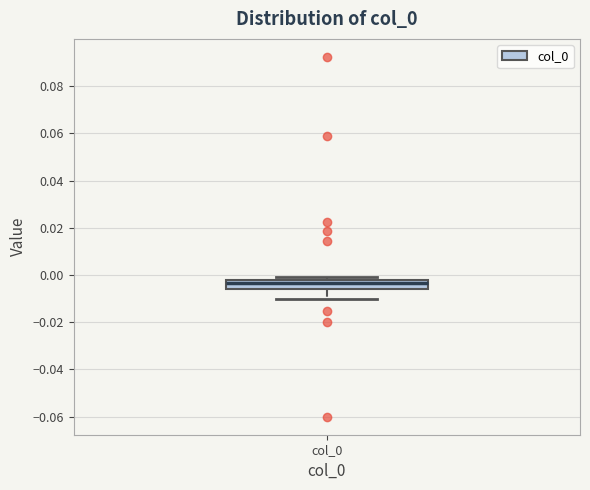

Transcribe this box plot: give where the median line is, the range the box spans, and where the two whiskers end, as read against the y-axis. The values are not printed on the chart, so give them approximately, as read against the axis.

median -0.004, box -0.006 to -0.002, whiskers -0.010 to 0.000